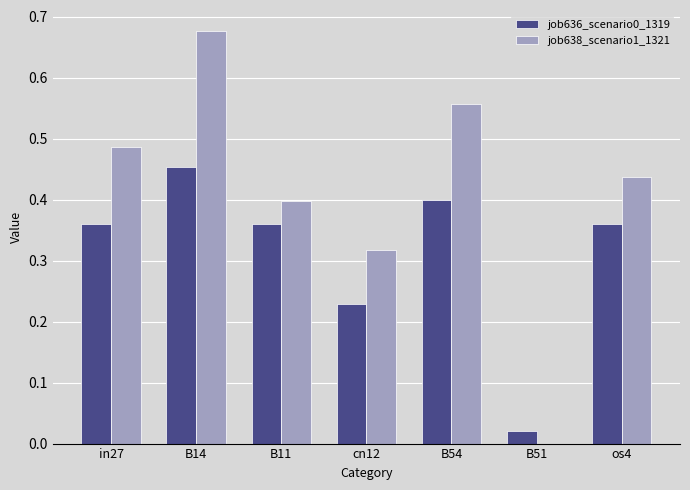

True or false: job636_scenario0_1319 has a value of 0.4 at B54.

True